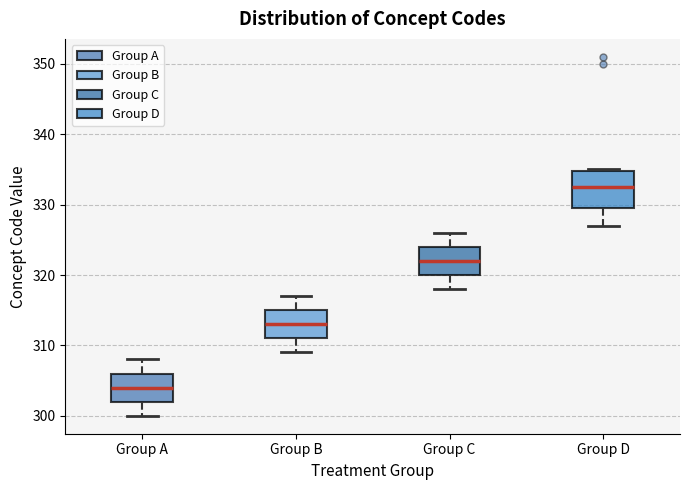

Reading left to right, transcribe this box plot: for each box, give where its median line is, the range the box spans, and where its two whiskers end, as read against the y-axis. The values are not printed on the chart, so give them approximately, as read against the axis.

Group A: median 304, box 302 to 306, whiskers 300 to 308
Group B: median 313, box 311 to 315, whiskers 309 to 317
Group C: median 322, box 320 to 324, whiskers 318 to 326
Group D: median 333, box 330 to 335, whiskers 327 to 335